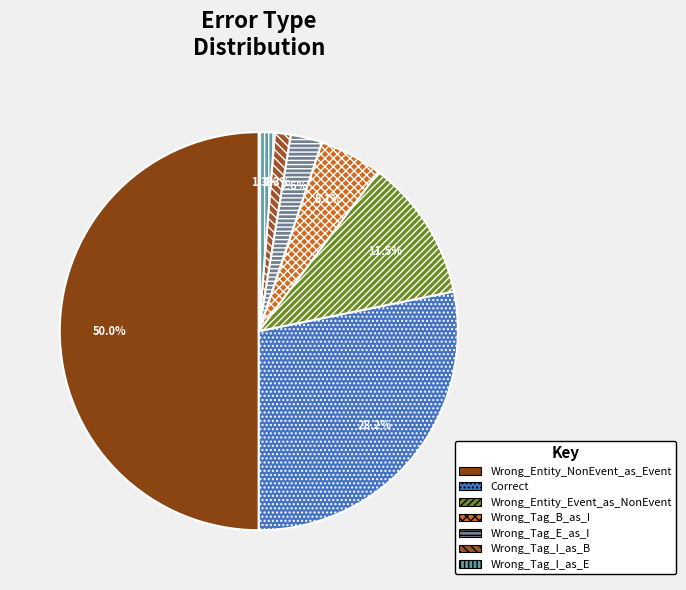

What is the ratio of the value at Wrong_Tag_E_as_I to the value at Correct?

0.1